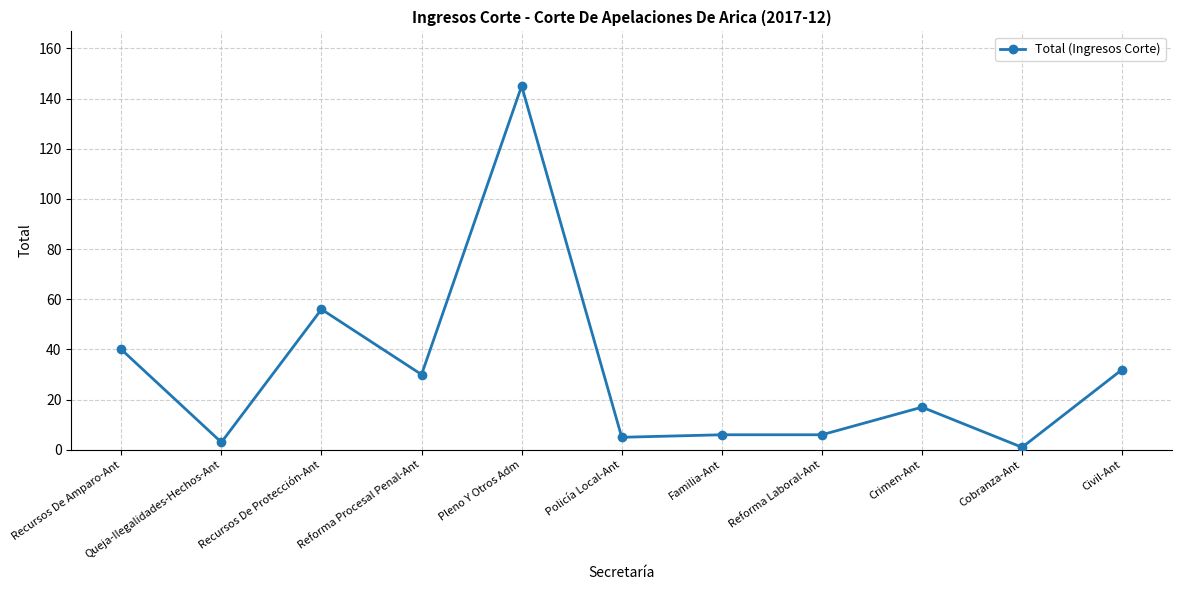

How many values are below 17?

5